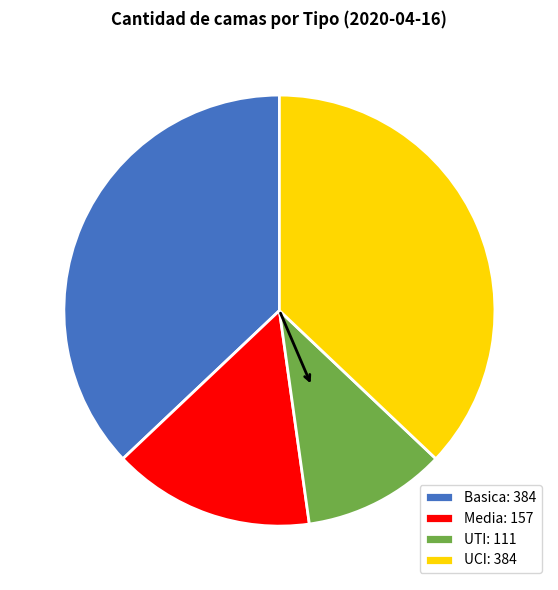

Does any single category account for the majority?

No